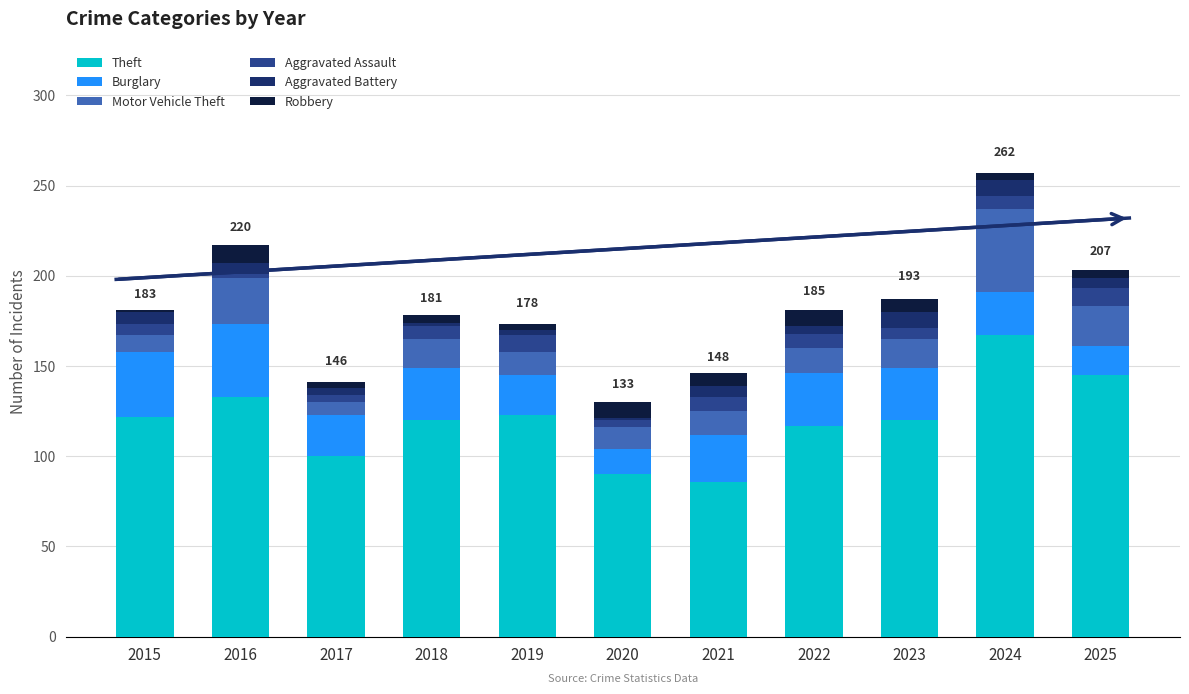

What is the lowest value of the Theft series?

86